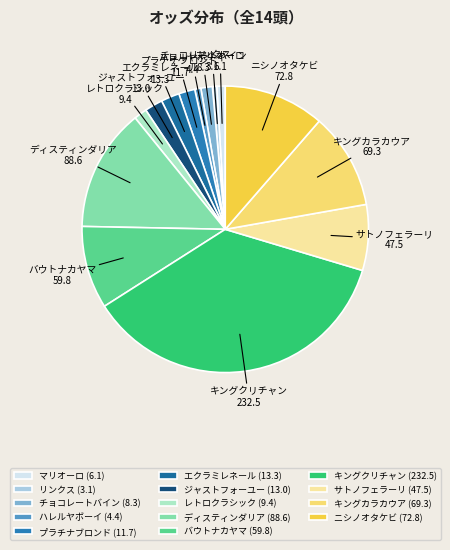

Combined, do サトノフェラーリ and レトロクラシック account for over 50%?

No